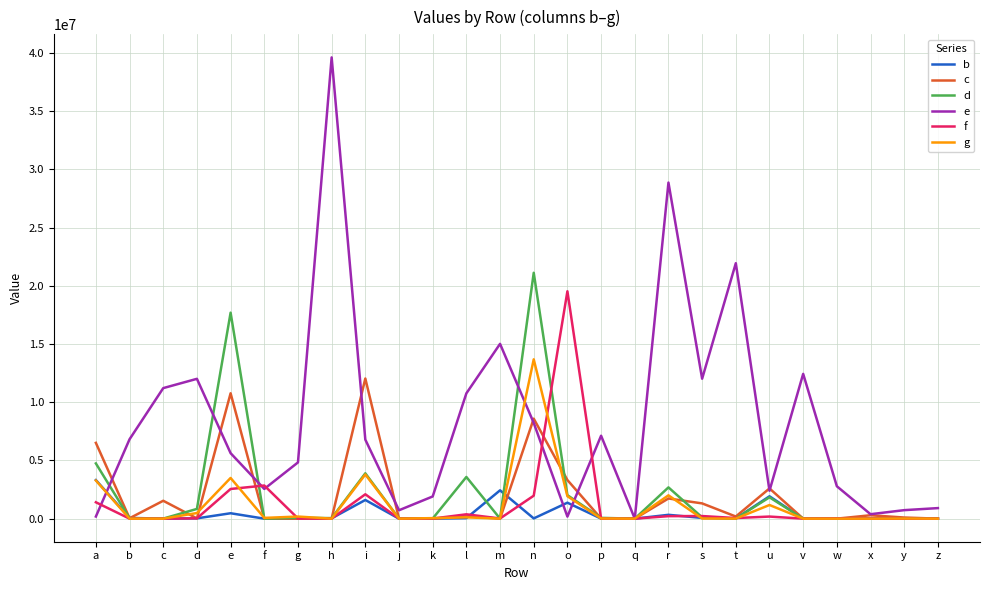

At which label does e reach its peak?

h